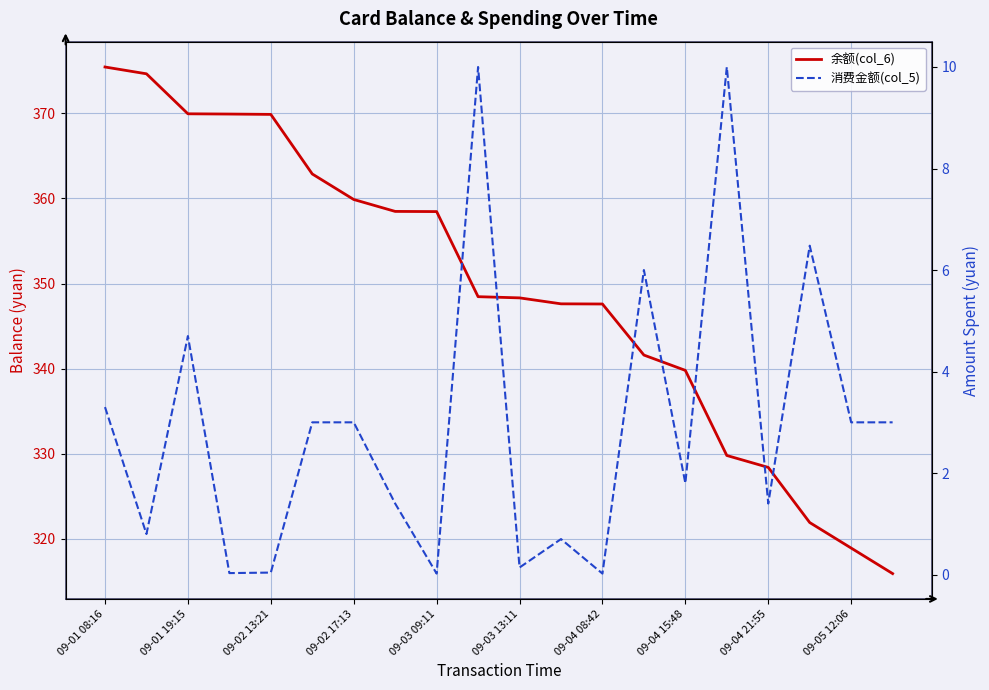

What is the difference between the highest and lowest values at 09-04 08:42?

347.6